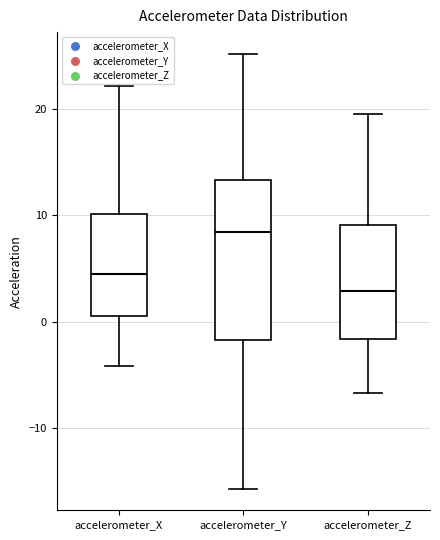

Which box is the tallest, from its lower edge to its upper edge?

accelerometer_Y